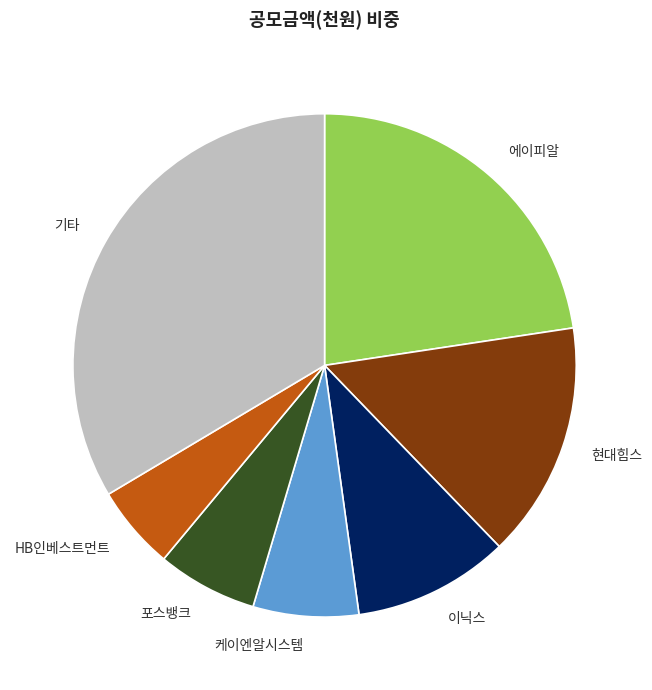

Between 포스뱅크 and HB인베스트먼트, which is larger?

포스뱅크